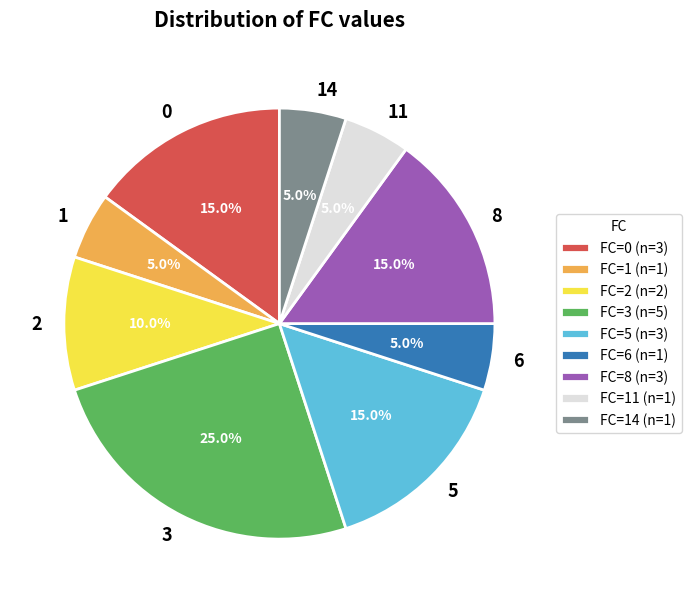

Is there any slice that represents more than half of the pie?

No